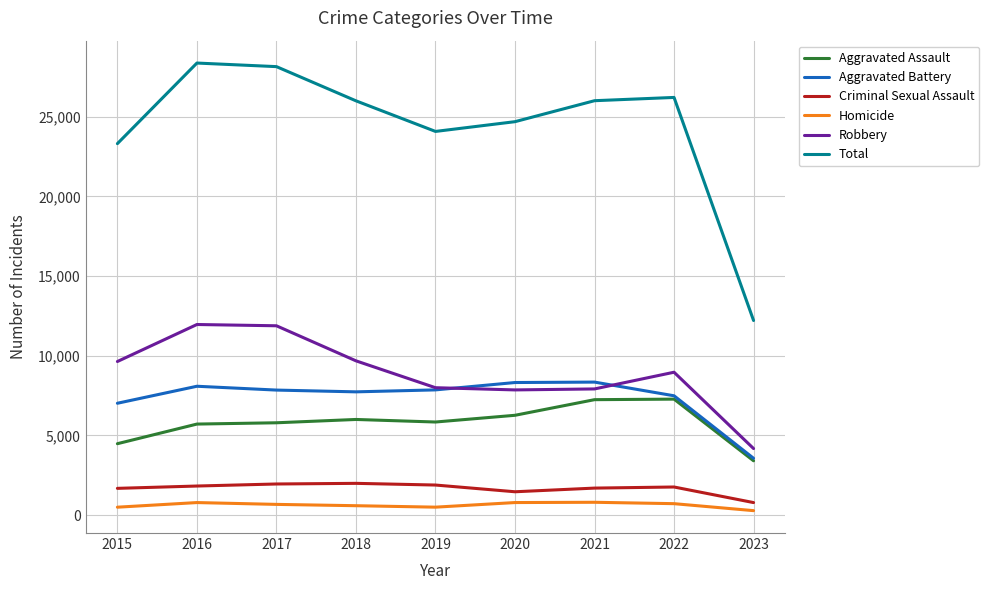

Which series has the widest spread of values?

Total